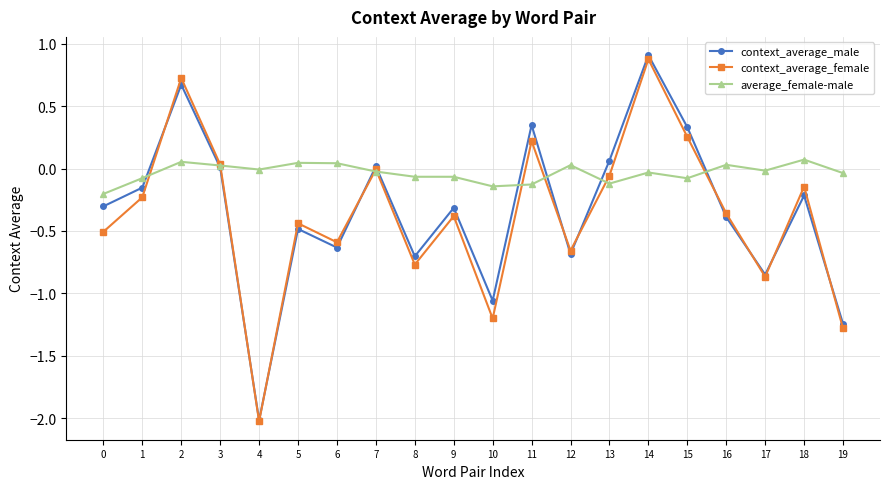

What is the spread (max minus min) of values at 8?

0.7